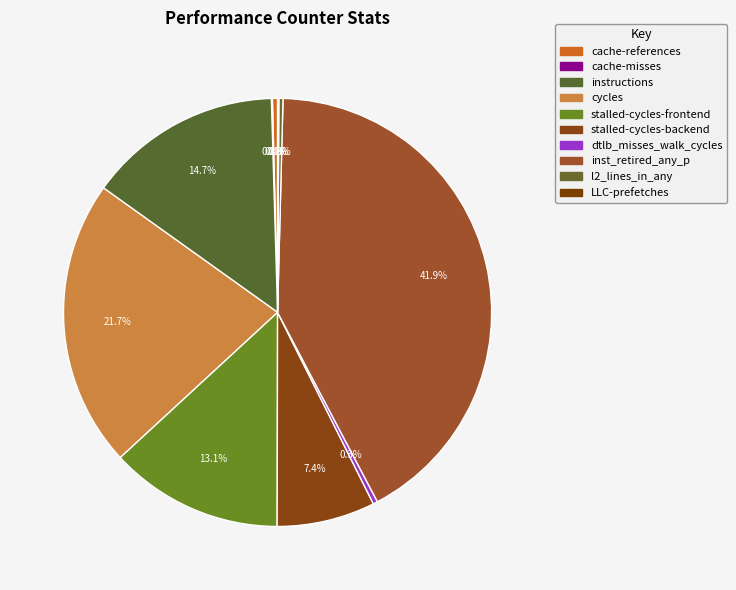

Which category has the smallest portion of the pie?

cache-misses